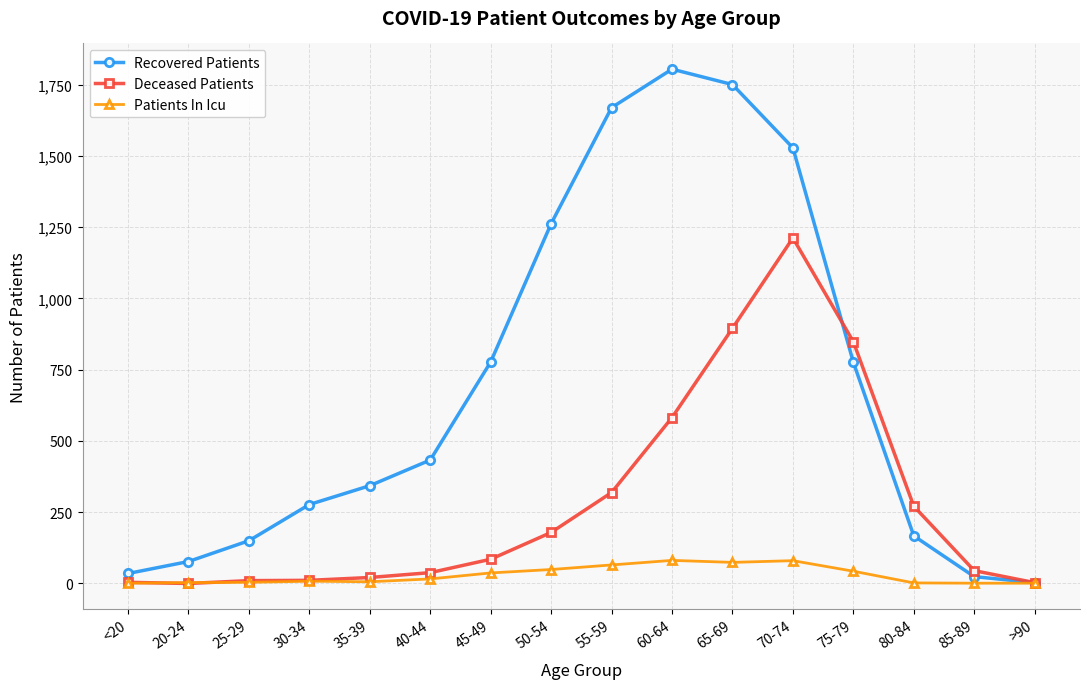

What is the label of the 15th point from the left?

85-89